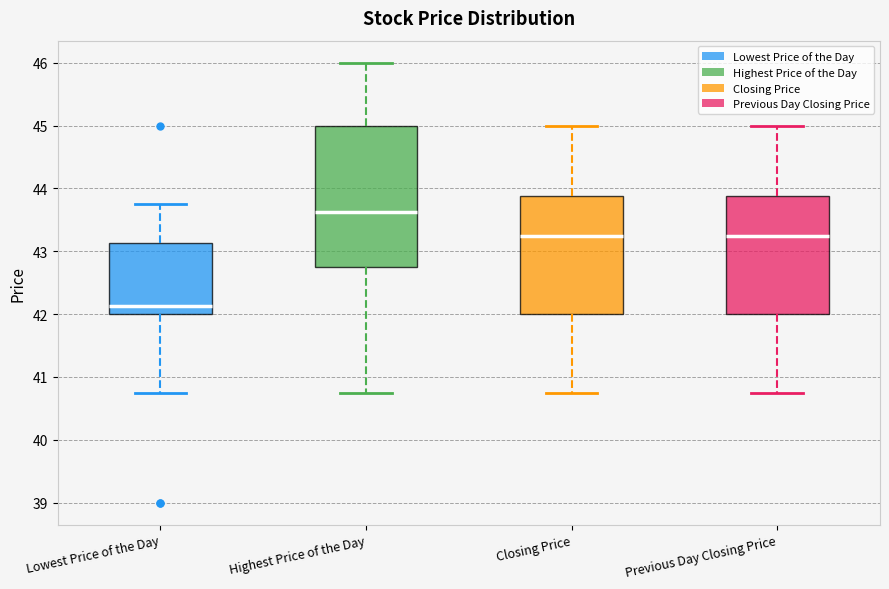

Reading left to right, read every box against the y-axis: the position of its median line, the range the box covers, and the ends of its whiskers. The values are not printed on the chart, so give them approximately, as read against the axis.

Lowest Price of the Day: median 42.1, box 42.0 to 43.1, whiskers 40.8 to 43.8
Highest Price of the Day: median 43.6, box 42.8 to 45.0, whiskers 40.8 to 46.0
Closing Price: median 43.3, box 42.0 to 43.9, whiskers 40.8 to 45.0
Previous Day Closing Price: median 43.3, box 42.0 to 43.9, whiskers 40.8 to 45.0